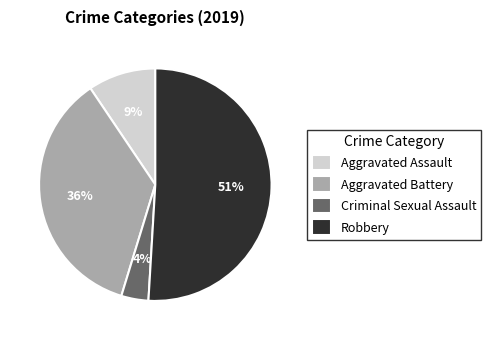

What is the largest slice in the pie chart?

Robbery